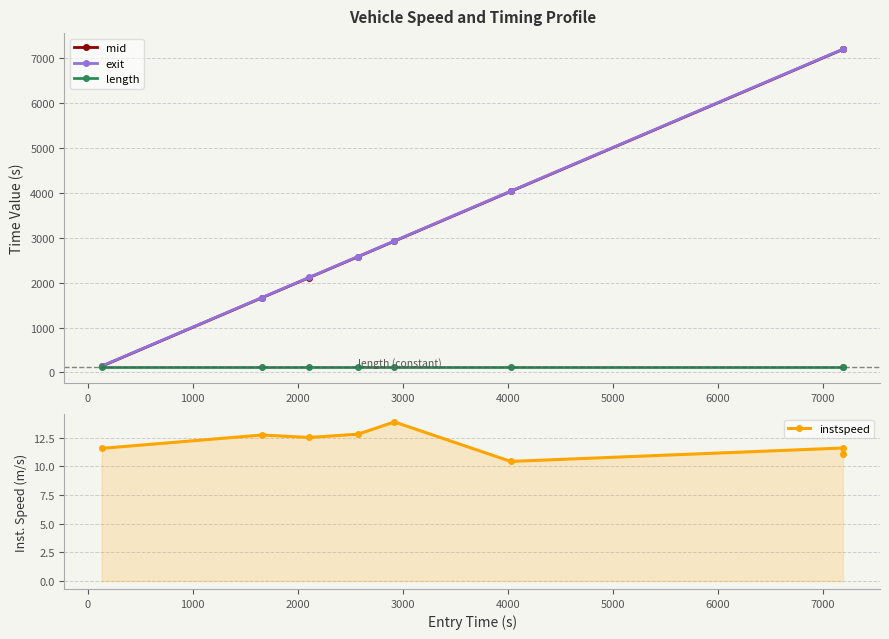

What is the value of the exit point at the 5th from the left?

2928.0